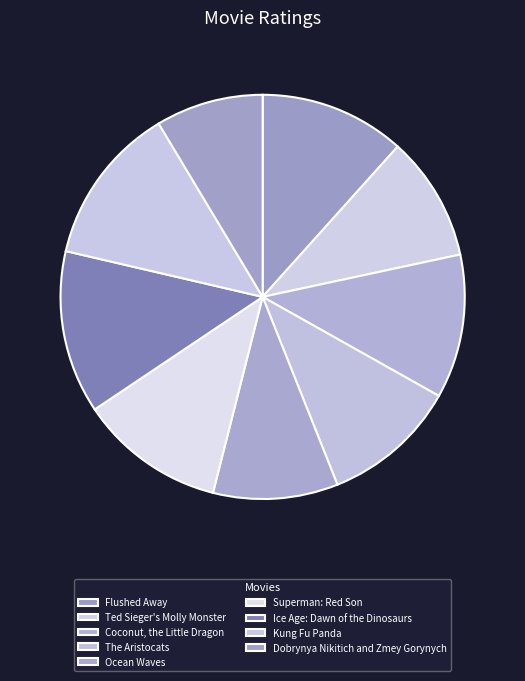

Is it true that Superman: Red Son is 12% of the pie?

True